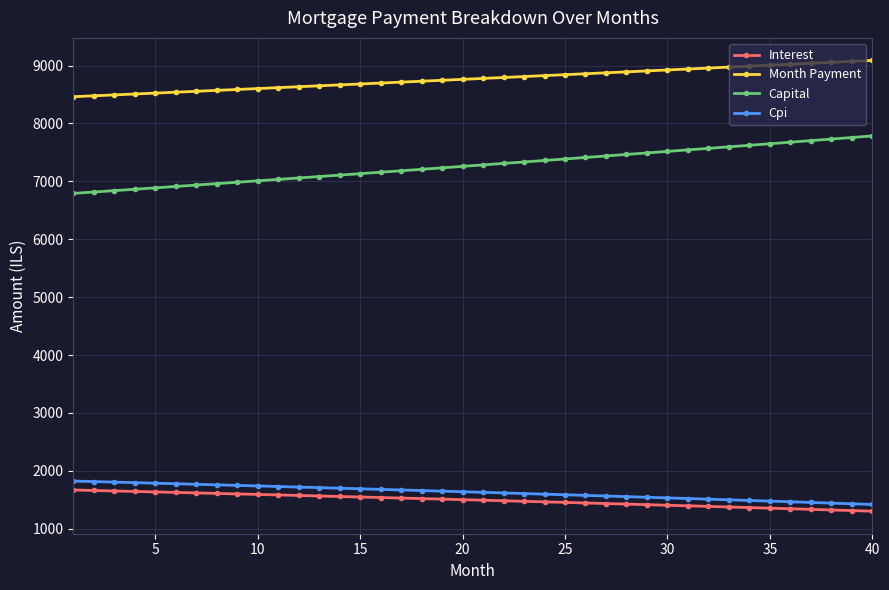

What is the difference between the maximum and minimum values in the Capital series?

992.4